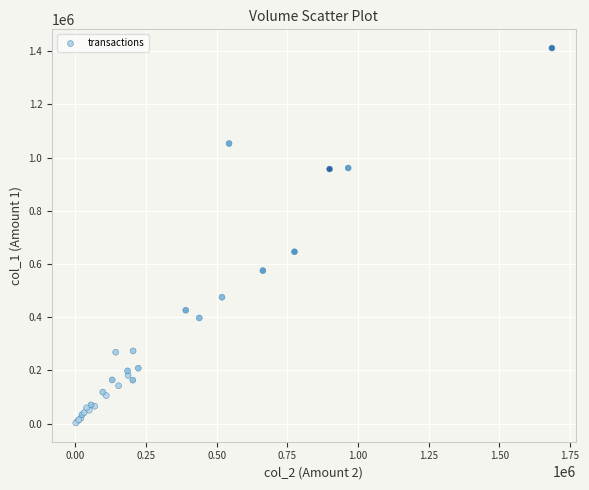

What Y value in the scatter plot is closest to 707000?

646000